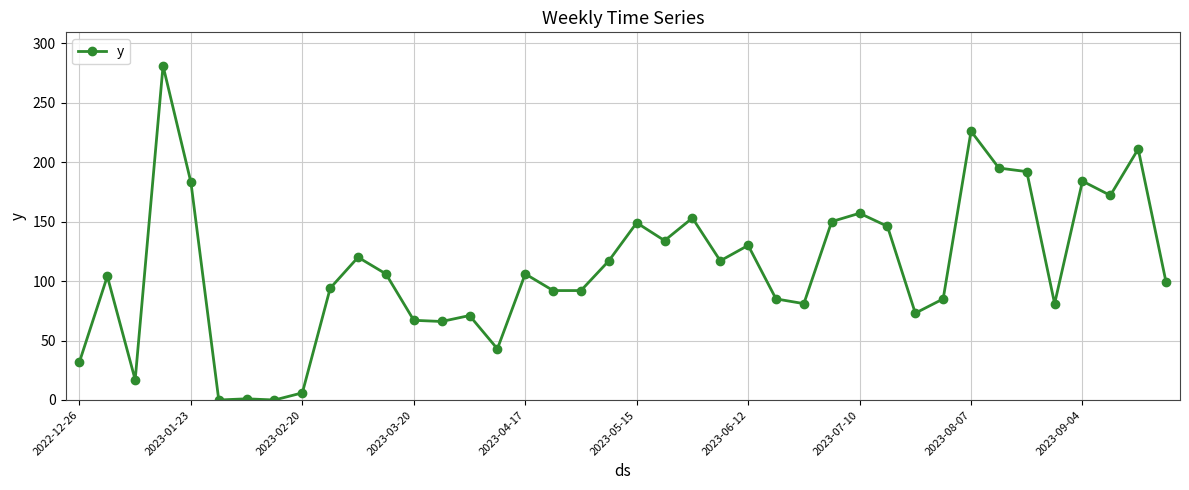

What is the value of the 22nd point from the left?

134